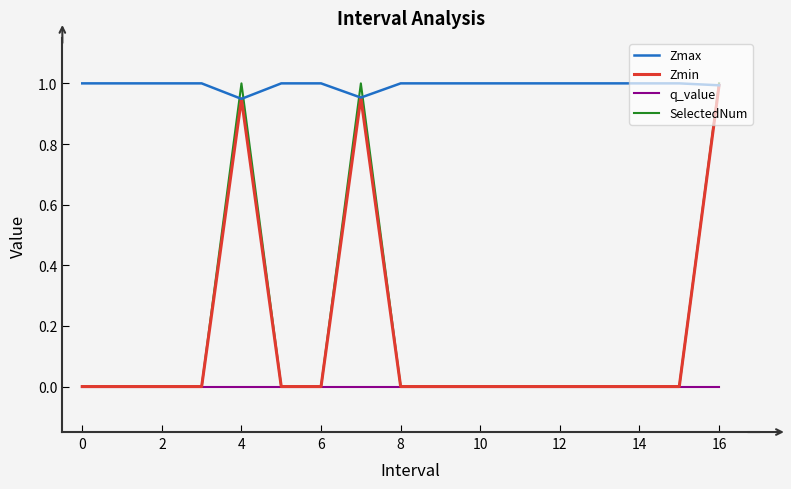

True or false: q_value and Zmax cross at least once.

False